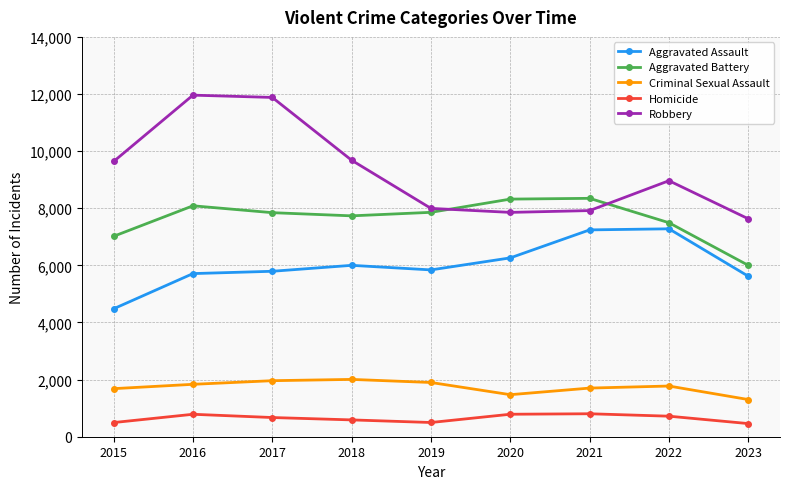

True or false: Aggravated Assault has a value of 7242 at 2021.

True